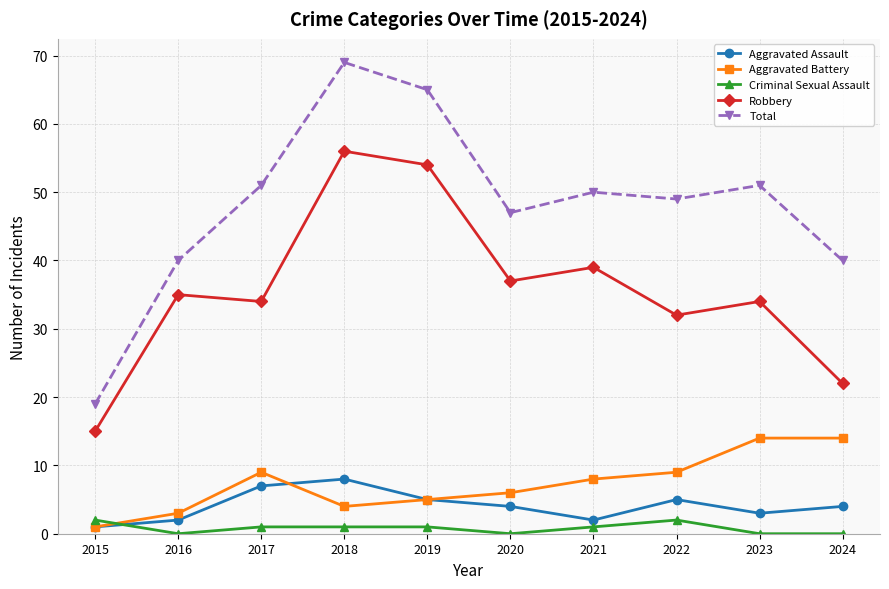

What is the maximum value for Aggravated Battery?

14